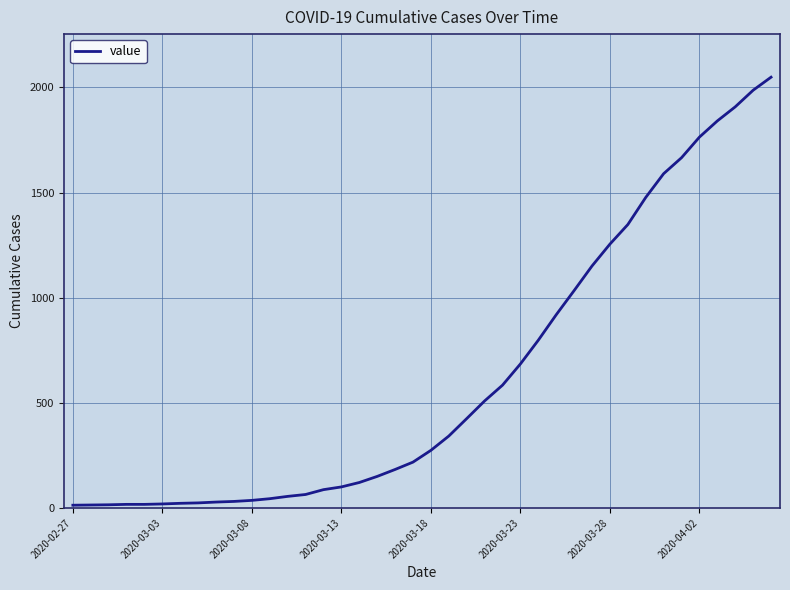

What is the difference between the maximum and minimum values?

2036